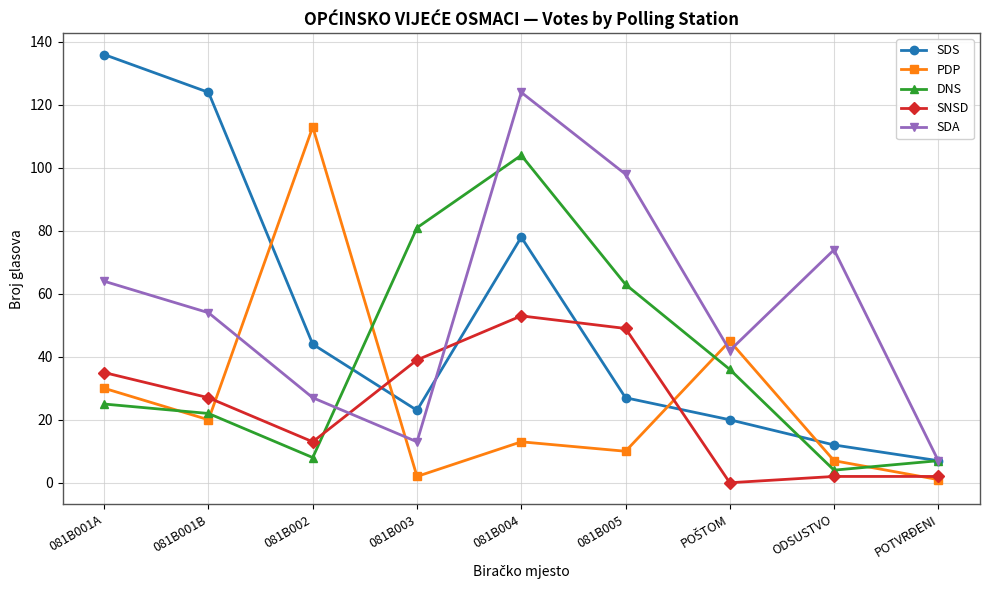

At which category does DNS reach its first local peak?

081B004